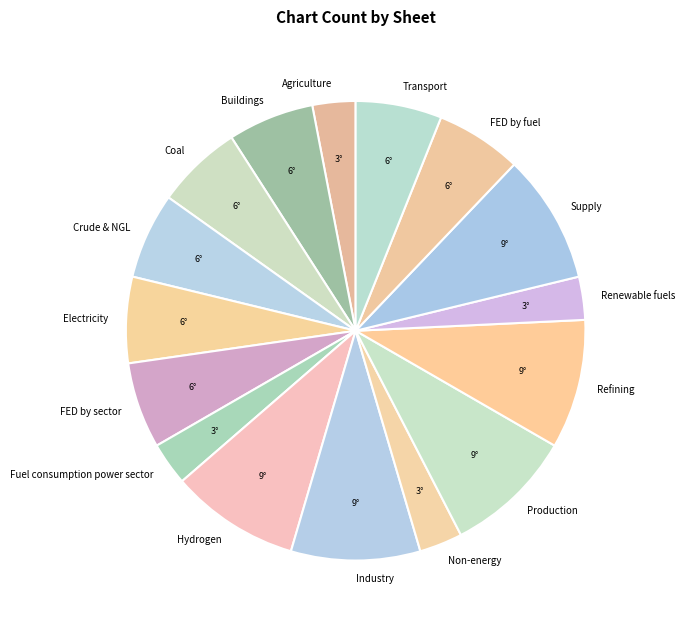

Combined, do Industry and Renewable fuels account for over 50%?

No